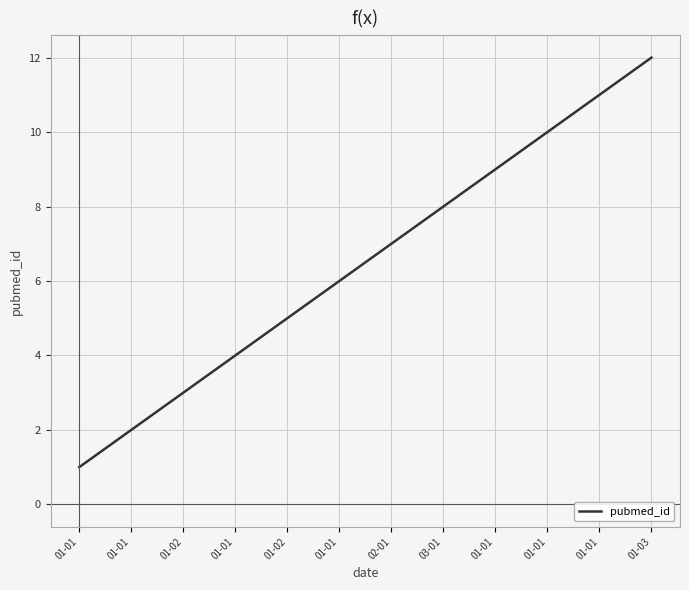

Which category has the lowest value across all series?

01-01